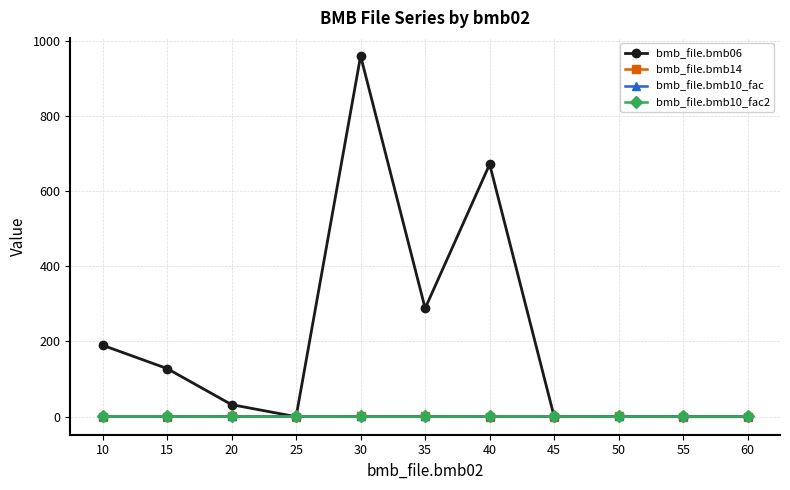

What is the sum of all bmb_file.bmb14 values?

4.0